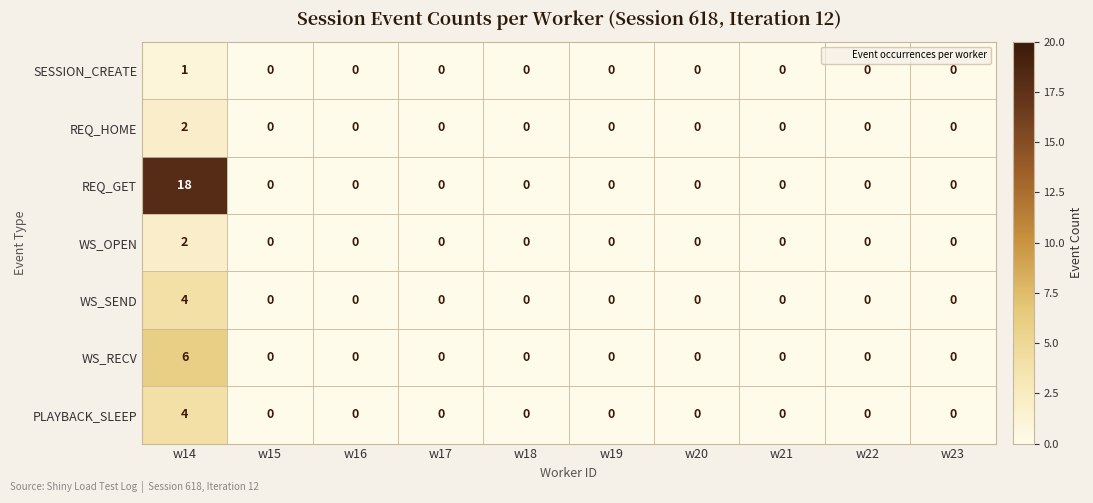

At which category does the chart reach its peak across all series?

w14